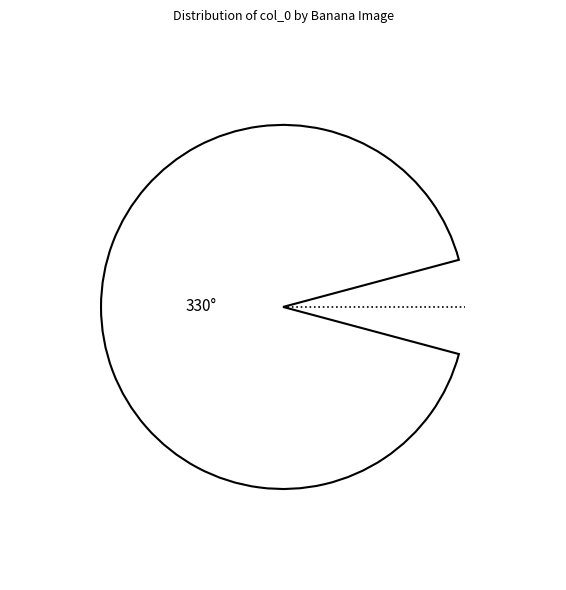

True or false: banana3.jpeg accounts for 15% of the total.

False